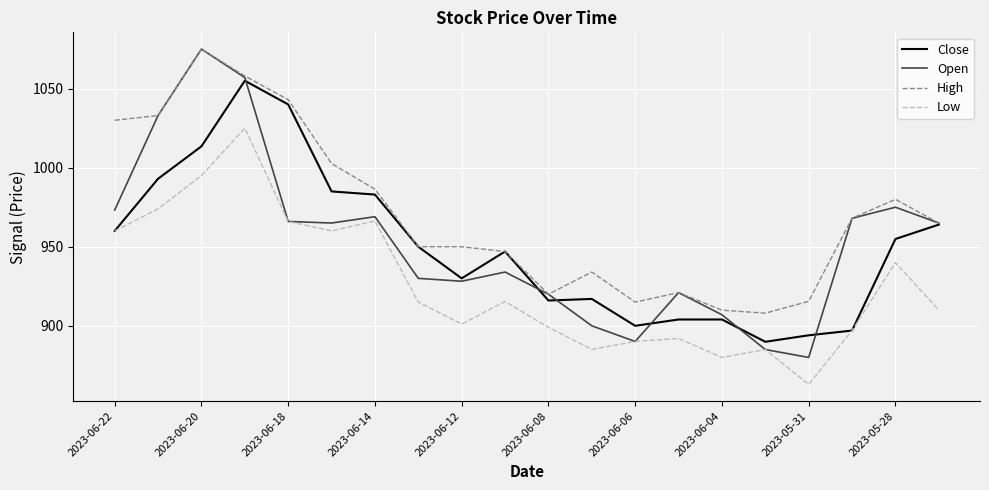

Which series has the largest total across all categories?

High